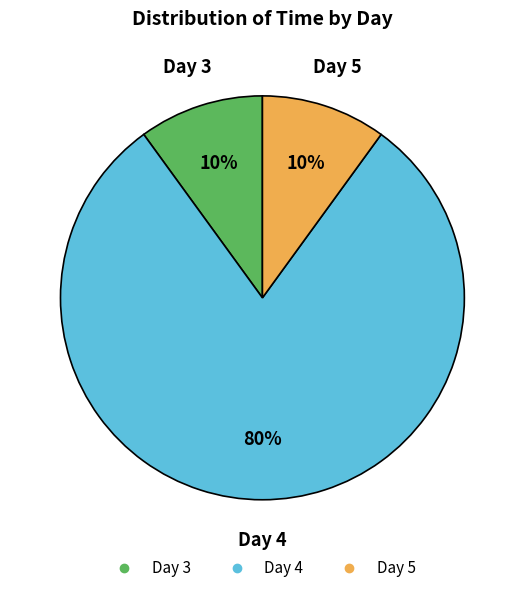

Does any single category account for the majority?

Yes